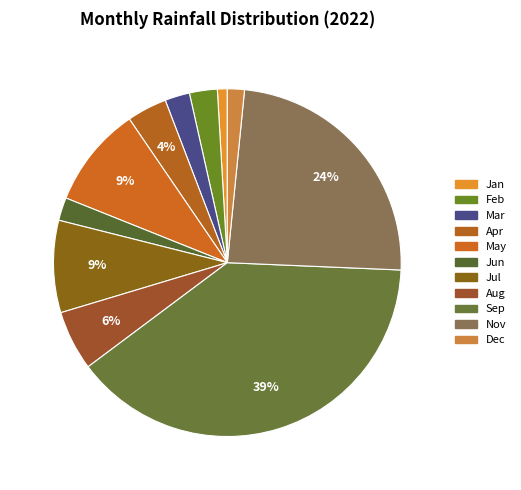

Count the number of slices in the pie.

11